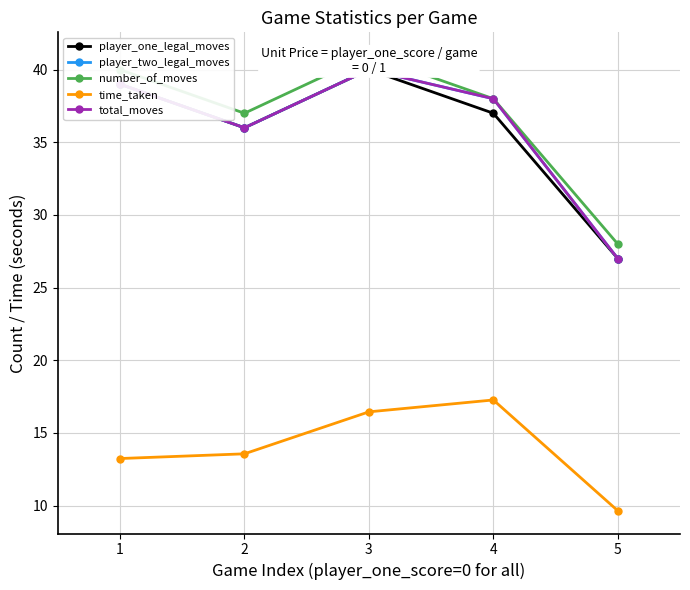

Rank the series at 5 from highest to lowest value.

number_of_moves, player_one_legal_moves, player_two_legal_moves, total_moves, time_taken